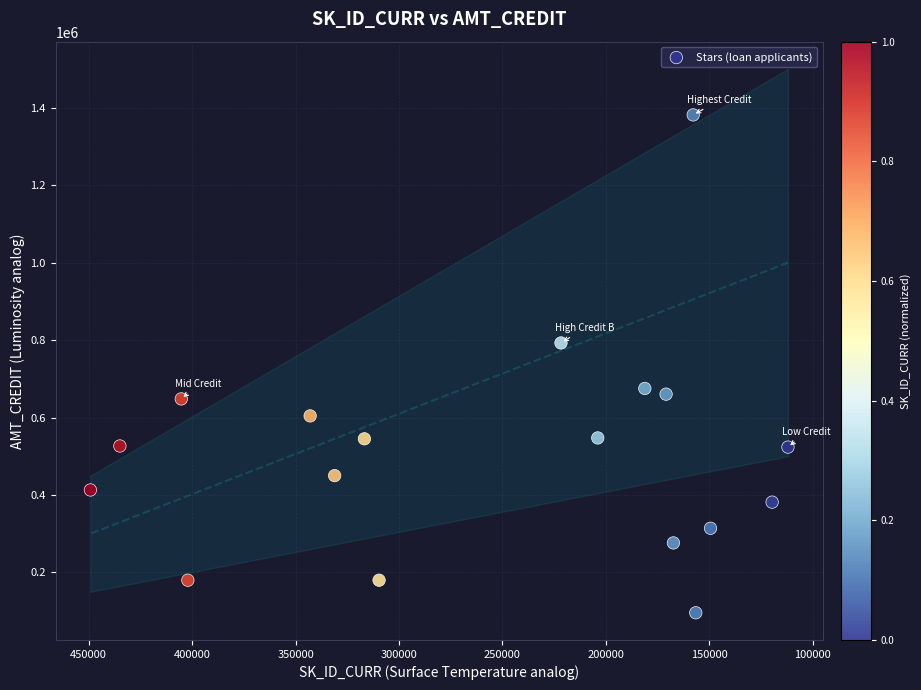

What is the range of Y values (max minus min)?

1285173.0